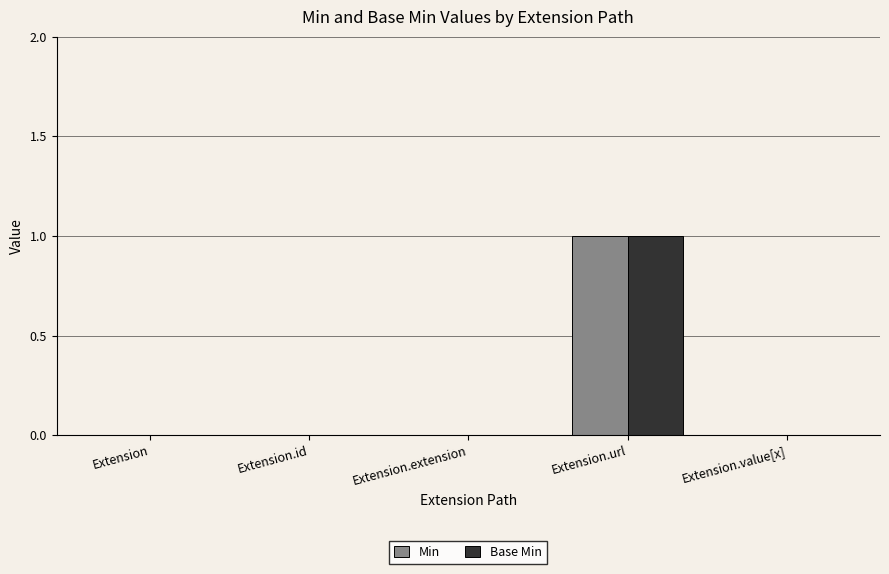

At which category does the chart reach its peak across all series?

Extension.url